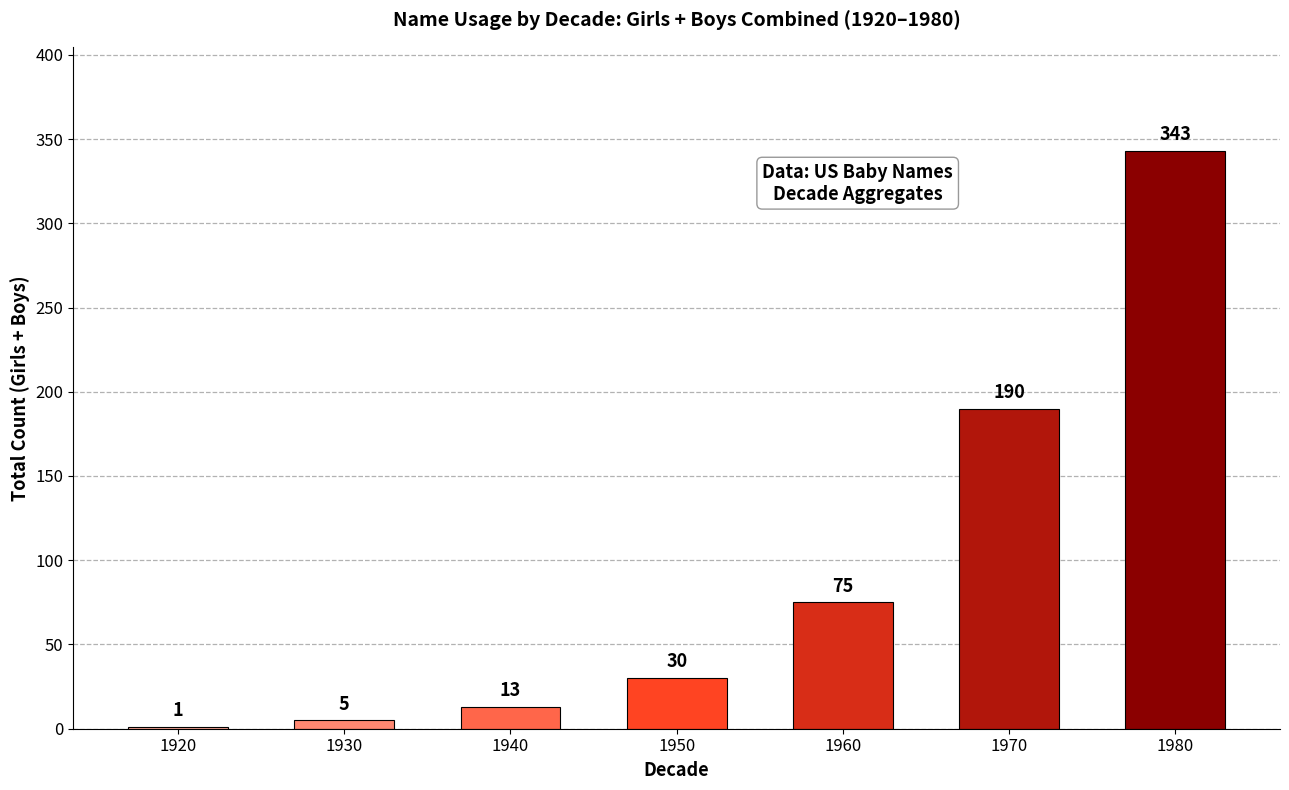

Does the chart contain stacked bars?

No